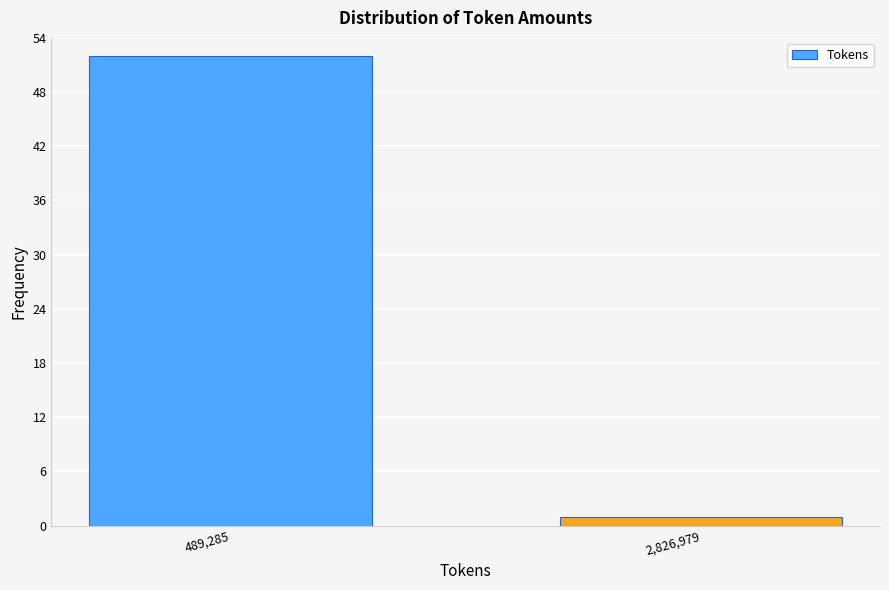

Reading right to left, transcribe all the data shown in this chart.

1	52